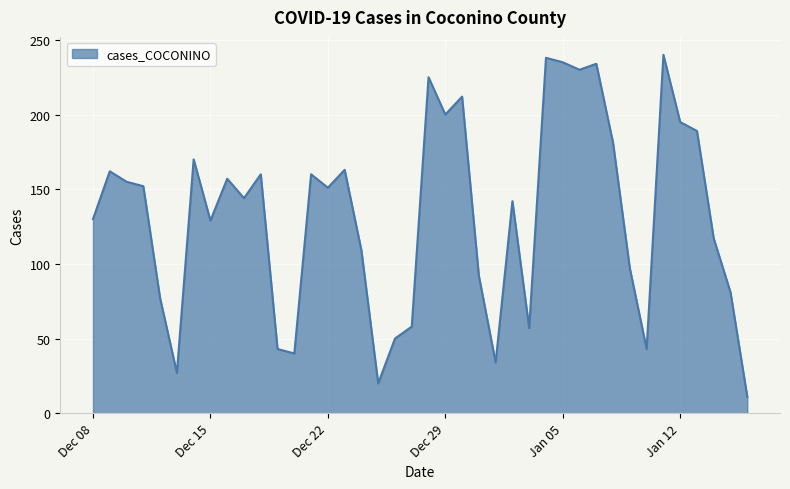

What is the difference between the maximum and minimum values?

229